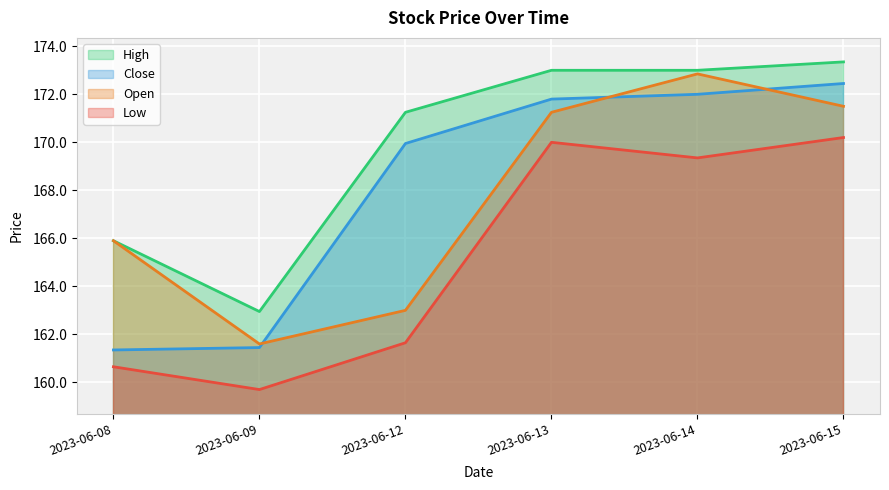

What is the difference between the maximum and minimum values in the Open series?

11.2